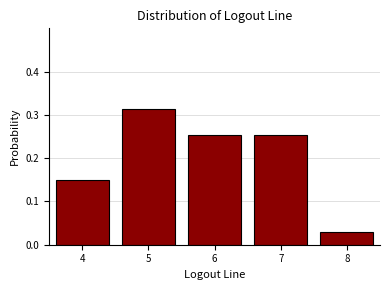

What is the change in value from 4 to 5?

+0.2